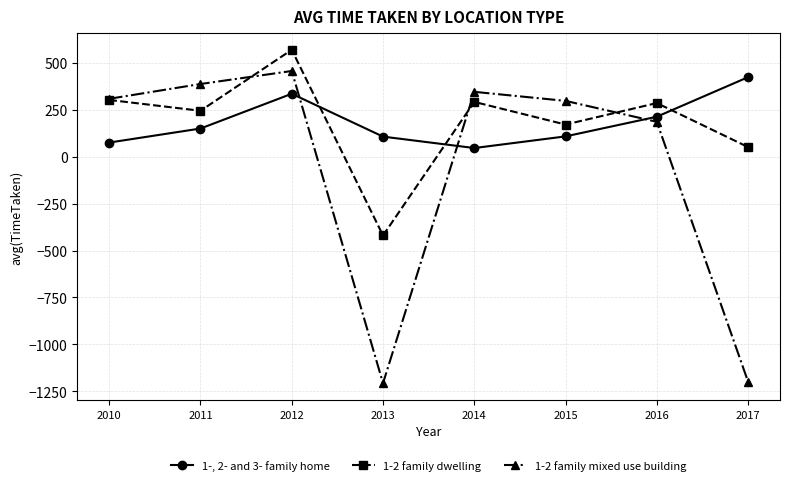

Where does the 1-, 2- and 3- family home series first go above 150?

2011